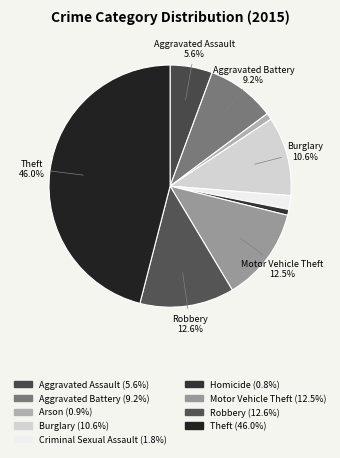

How many slices are in this pie chart?

9